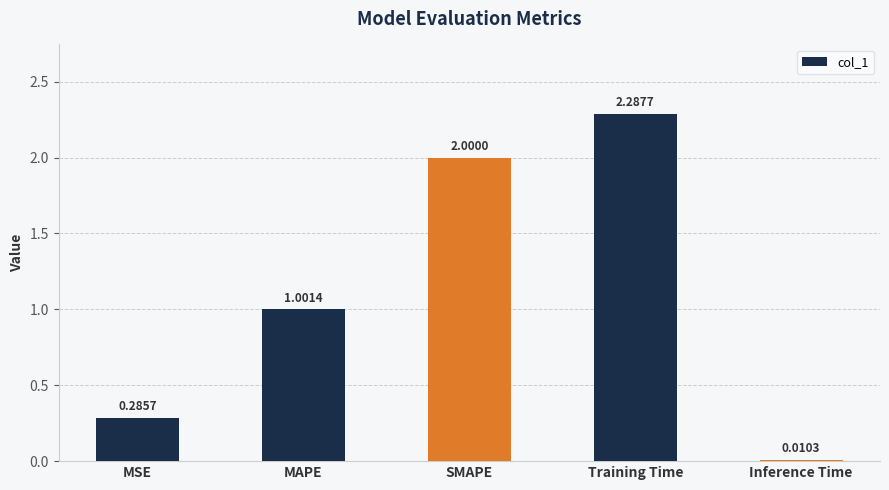

Between Training Time and MSE, which is larger?

Training Time